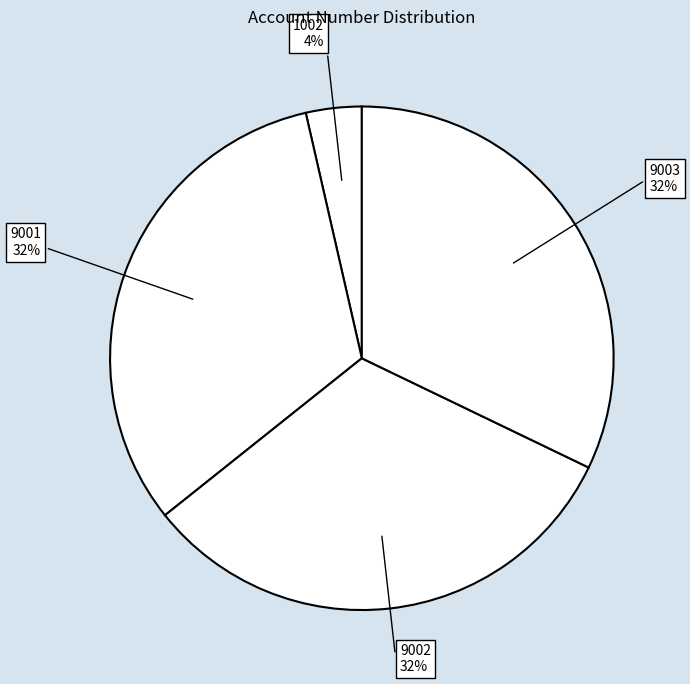

What is the smallest slice in the pie chart?

1002